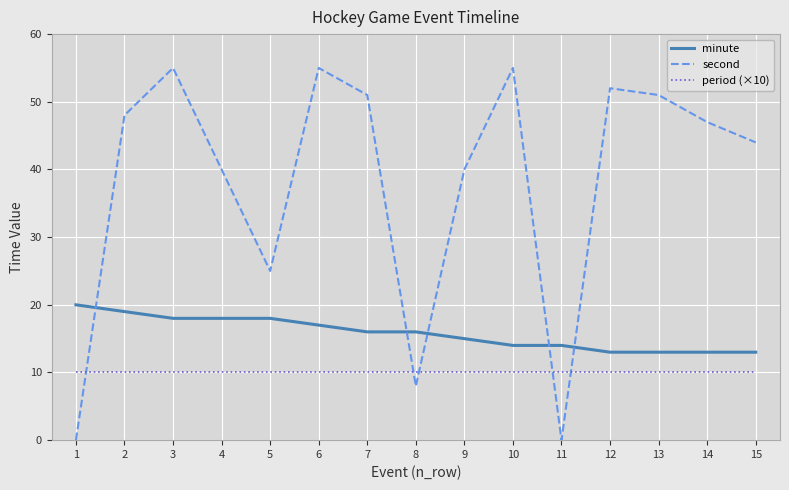

At how many categories does at least one series exceed 42?

9